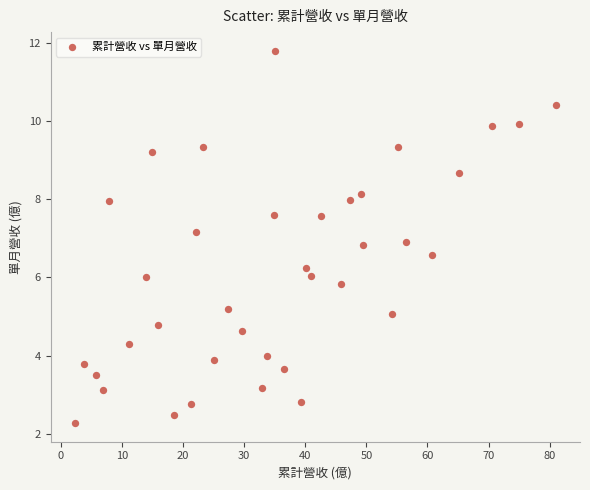

What is the range of Y values (max minus min)?

9.5